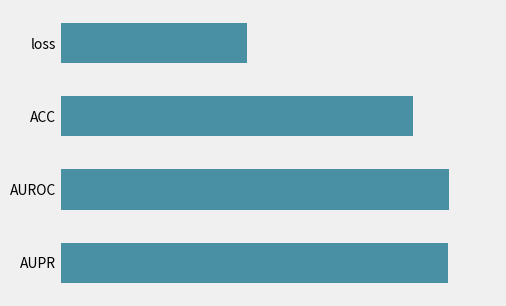

Does the chart contain any negative values?

No